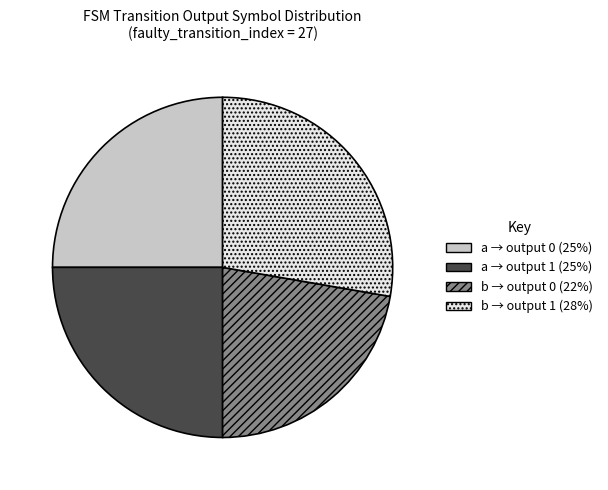

Does any single category account for the majority?

No